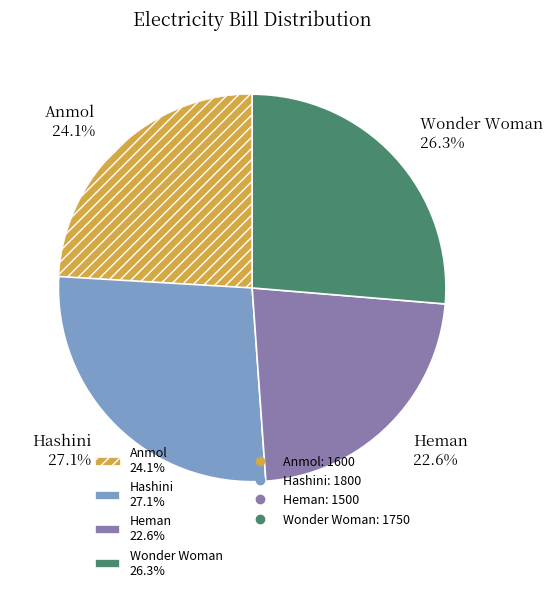

Does Heman represent more than half of the total?

No